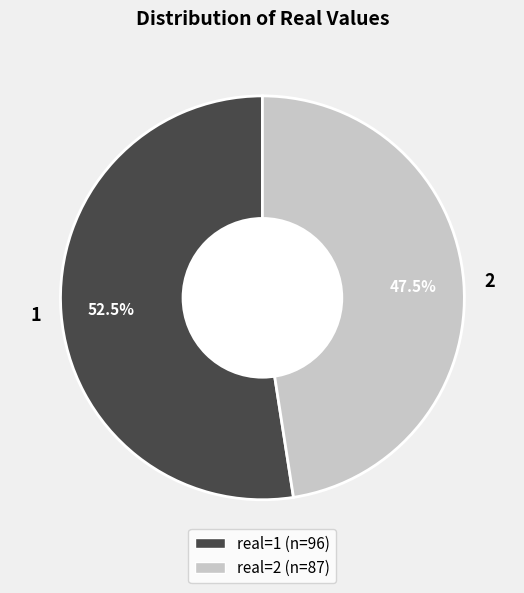

Is the sum of 1 and 2 greater than half?

Yes